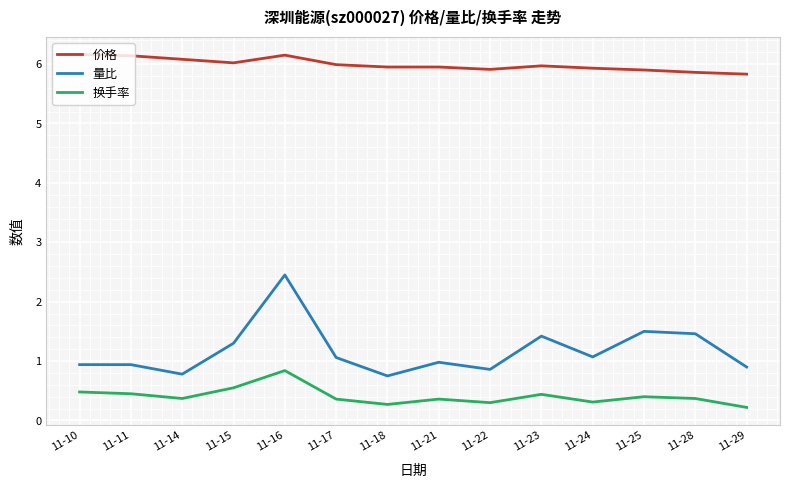

At 11-11, list the series in order from smallest to largest.

换手率, 量比, 价格